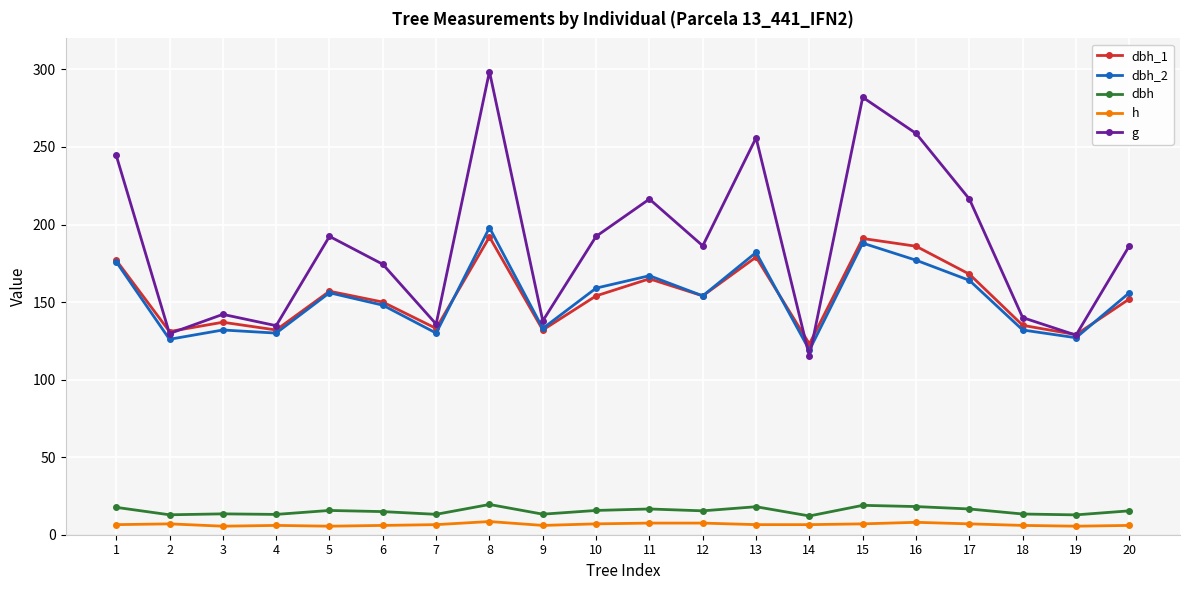

How many interior local peaks does the g series have?

6